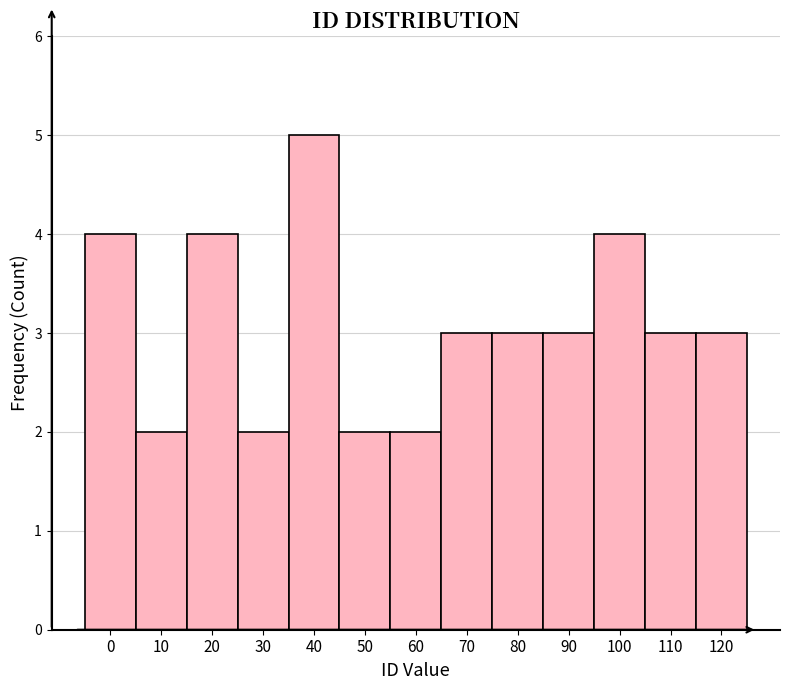

Reading left to right, list all the values displayed in this chart.

0=4	10=2	20=4	30=2	40=5	50=2	60=2	70=3	80=3	90=3	100=4	110=3	120=3